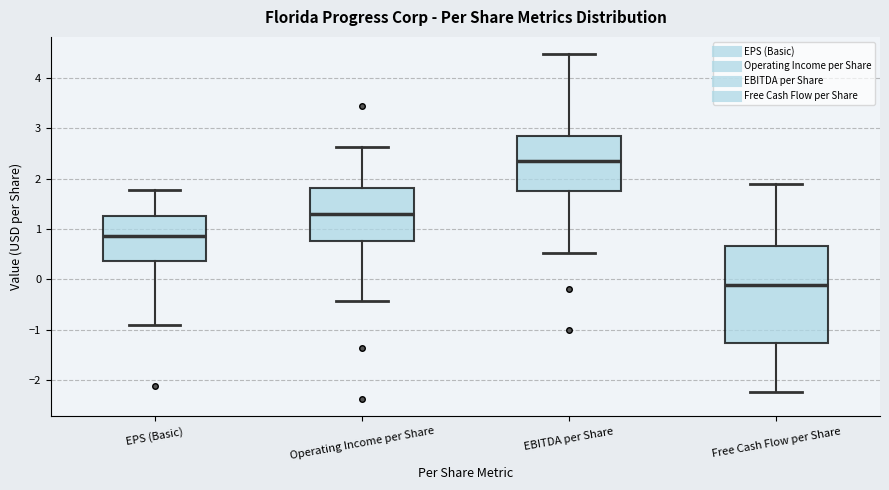

Reading left to right, read every box against the y-axis: the position of its median line, the range the box covers, and the ends of its whiskers. The values are not printed on the chart, so give them approximately, as read against the axis.

EPS (Basic): median 0.9, box 0.4 to 1.3, whiskers -0.9 to 1.8
Operating Income per Share: median 1.3, box 0.8 to 1.8, whiskers -0.4 to 2.6
EBITDA per Share: median 2.3, box 1.8 to 2.9, whiskers 0.5 to 4.5
Free Cash Flow per Share: median -0.1, box -1.3 to 0.7, whiskers -2.2 to 1.9